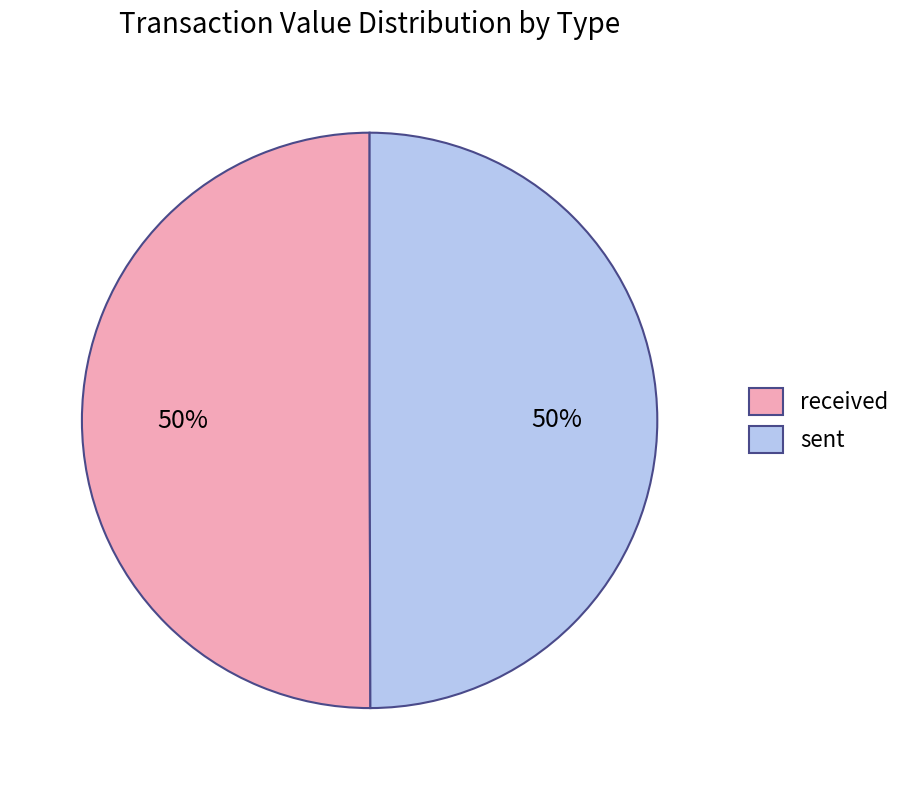

The sent slice represents 50% of the pie. True or false?

True